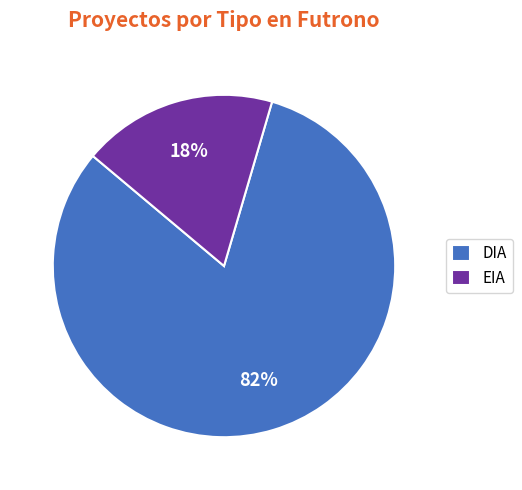

Which slice is the largest?

DIA